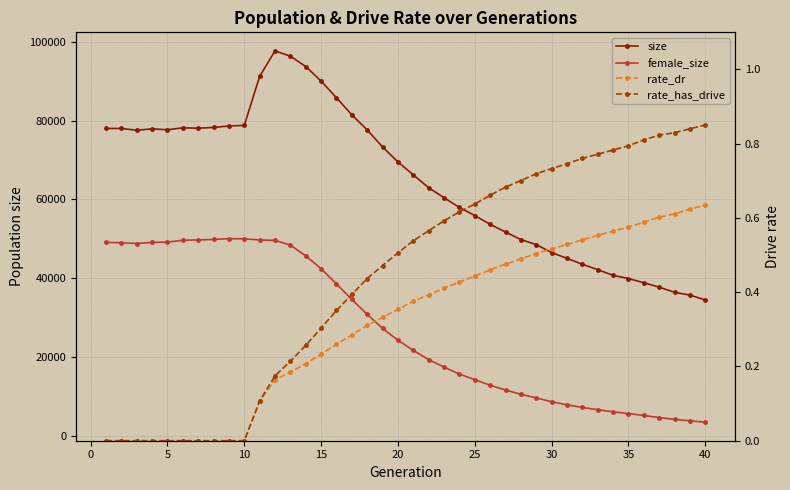

Reading left to right, transcribe all the data shown in this chart.

size: 78022.0	78027.0	77567.0	77929.0	77693.0	78191.0	78091.0	78279.0	78658.0	78791.0	91256.0	97713.0	96362.0	93750.0	90044.0	85810.0	81489.0	77648.0	73311.0	69539.0	66234.0	62984.0	60430.0	57982.0	55912.0	53688.0	51731.0	49813.0	48549.0	46507.0	45052.0	43553.0	42170.0	40735.0	39926.0	38863.0	37734.0	36426.0	35713.0	34512.0
female_size: 49074.0	49029.0	48812.0	49094.0	49180.0	49640.0	49723.0	49848.0	50040.0	50008.0	49722.0	49604.0	48404.0	45684.0	42429.0	38543.0	34620.0	30824.0	27267.0	24274.0	21671.0	19348.0	17437.0	15667.0	14261.0	12816.0	11627.0	10544.0	9607.0	8658.0	7862.0	7198.0	6627.0	6079.0	5654.0	5166.0	4620.0	4181.0	3815.0	3465.0
rate_dr: 0.0	0.0	0.0	0.0	0.0	0.0	0.0	0.0	0.0	0.0	0.1	0.2	0.2	0.2	0.2	0.3	0.3	0.3	0.3	0.4	0.4	0.4	0.4	0.4	0.4	0.5	0.5	0.5	0.5	0.5	0.5	0.5	0.6	0.6	0.6	0.6	0.6	0.6	0.6	0.6
rate_has_drive: 0.0	0.0	0.0	0.0	0.0	0.0	0.0	0.0	0.0	0.0	0.1	0.2	0.2	0.3	0.3	0.4	0.4	0.4	0.5	0.5	0.5	0.6	0.6	0.6	0.6	0.7	0.7	0.7	0.7	0.7	0.7	0.8	0.8	0.8	0.8	0.8	0.8	0.8	0.8	0.9